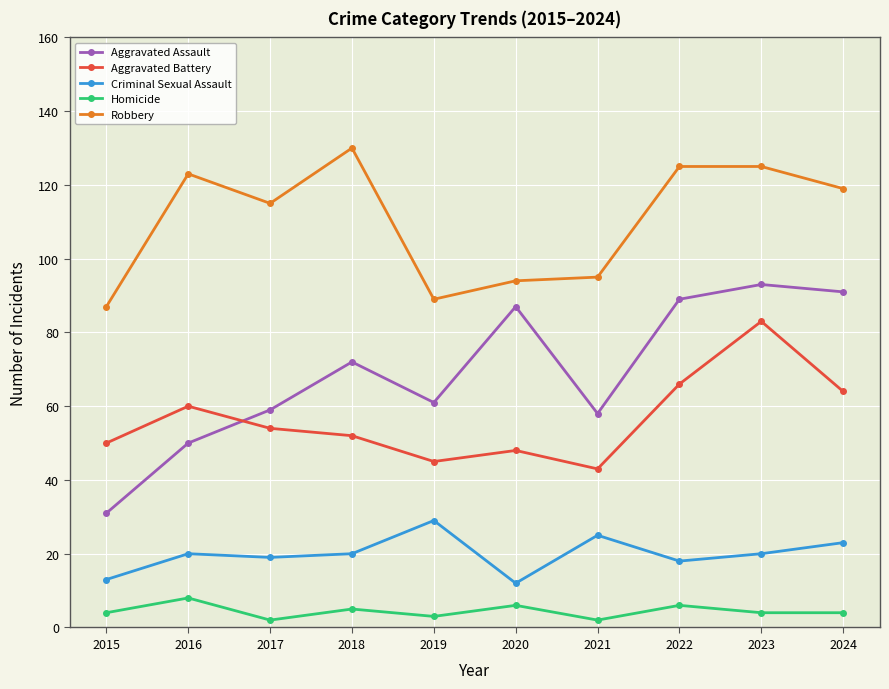

Which series has the largest range (max minus min)?

Aggravated Assault